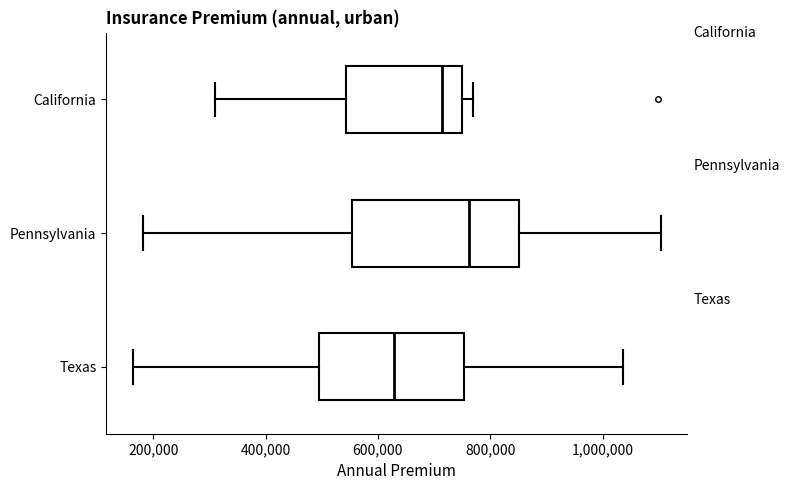

Reading bottom to top, read every box against the x-axis: the position of its median line, the range the box covers, and the ends of its whiskers. The values are not printed on the chart, so give them approximately, as read against the axis.

Texas: median 620000, box 500000 to 760000, whiskers 160000 to 1040000
Pennsylvania: median 760000, box 560000 to 860000, whiskers 180000 to 1100000
California: median 720000, box 540000 to 760000, whiskers 300000 to 760000 (just right of the box's right edge)